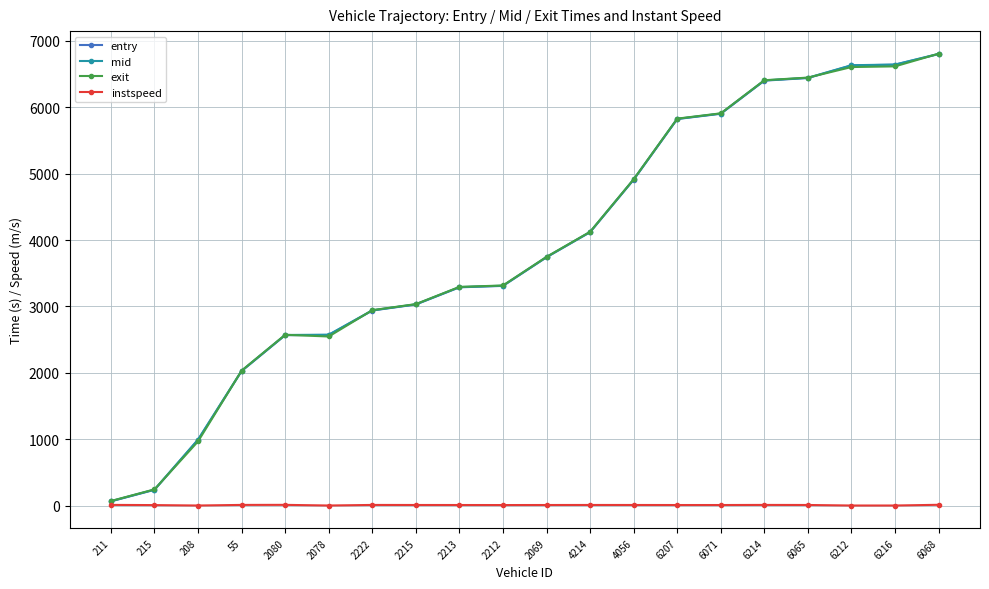

Between 2213 and 2069, which series saw the biggest shift?

entry